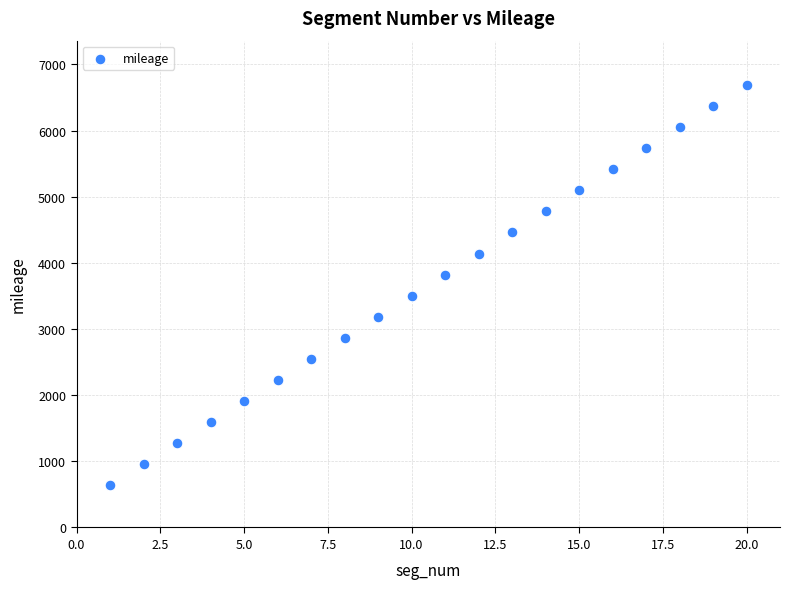

What is the range of Y values (max minus min)?

6052.6